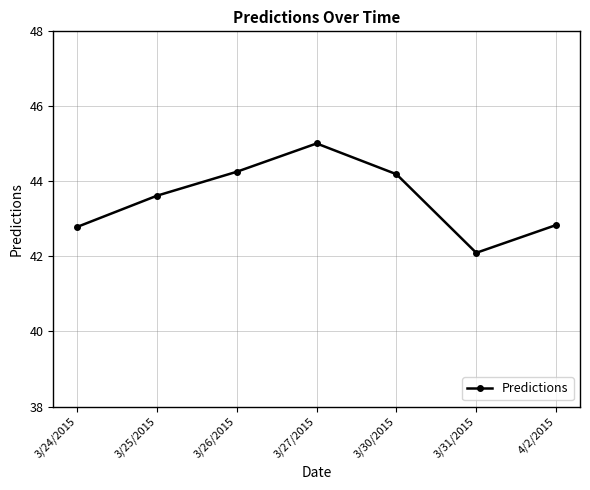

What is the label of the 7th point from the right?

3/24/2015